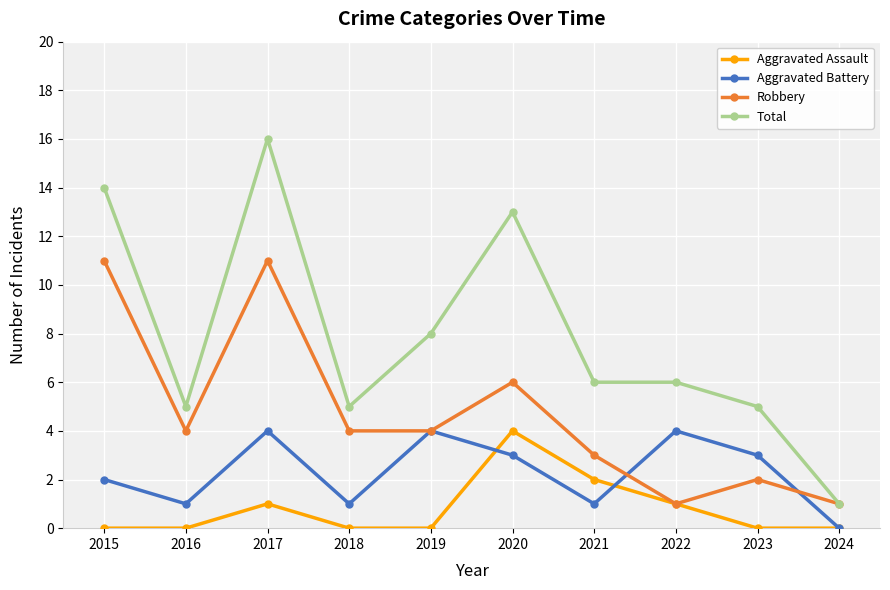

What is the difference between the maximum and second lowest values in the Aggravated Assault series?

4